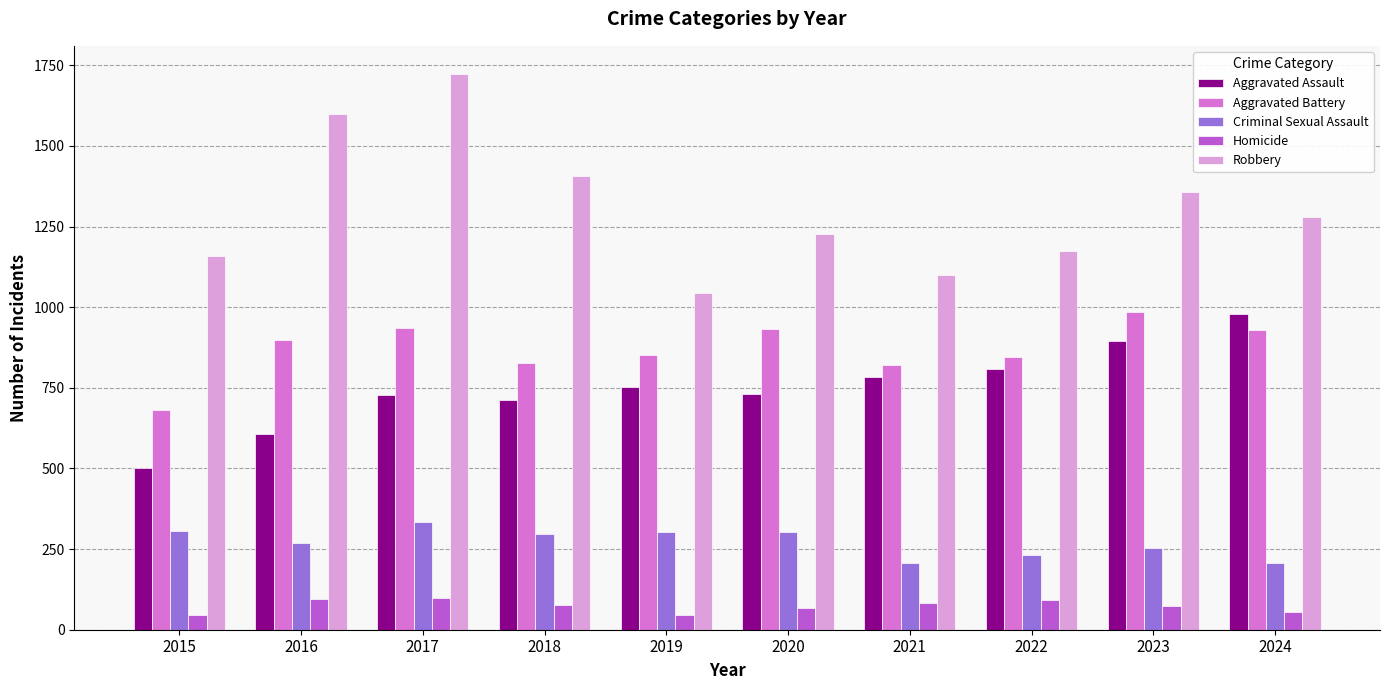

At which label does Aggravated Battery reach its minimum?

2015